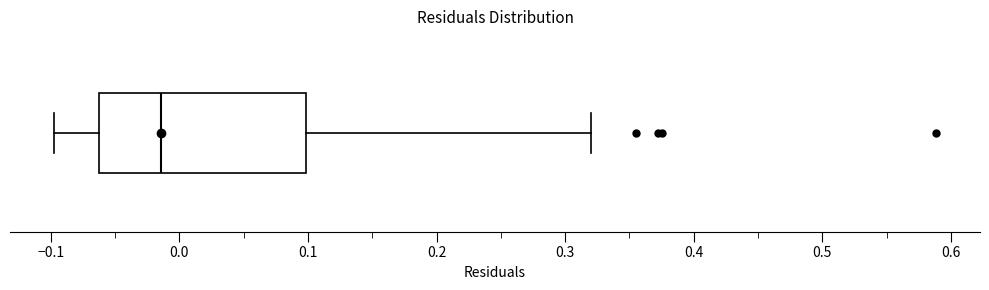

Read this box plot against the x-axis: the position of the median line, the range covered by the box, and the ends of both whiskers. The values are not printed on the chart, so give them approximately, as read against the axis.

median -0.01, box -0.06 to 0.10, whiskers -0.10 to 0.32